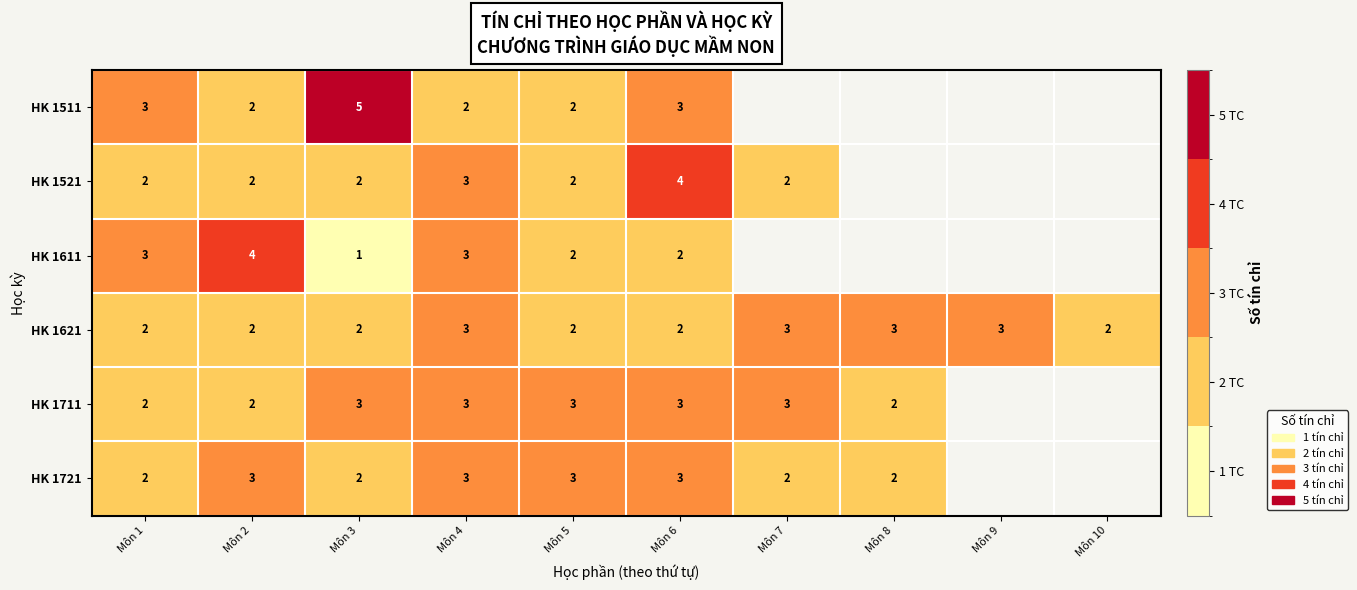

How many categories are shown in the chart?

10